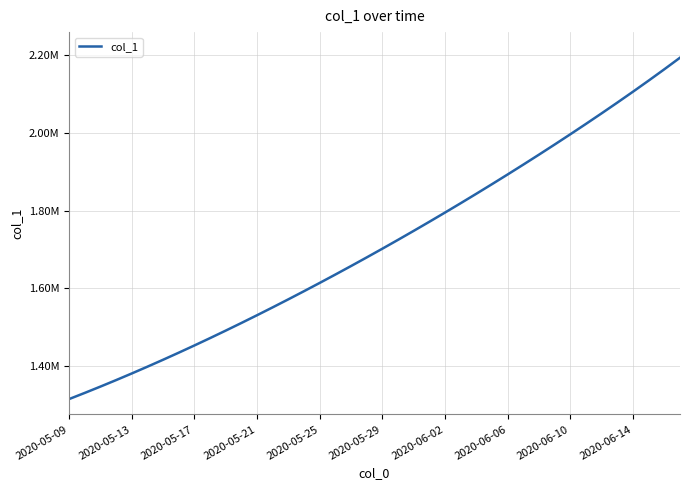

Reading left to right, list all the values displayed in this chart.

1315099.0	1330941.6	1347197.2	1363857.9	1380917.0	1398365.8	1416195.4	1434398.8	1452968.0	1471894.0	1491172.1	1510796.2	1530759.4	1551053.9	1571671.5	1592604.1	1613845.5	1635391.5	1657240.6	1679393.9	1701853.6	1724622.9	1747703.8	1771098.0	1794806.8	1818831.0	1843172.0	1867832.5	1892816.2	1918129.5	1943780.6	1969780.9	1996144.2	2022888.1	2050033.2	2077605.8	2105640.0	2134183.0	2163295.5	2193051.8